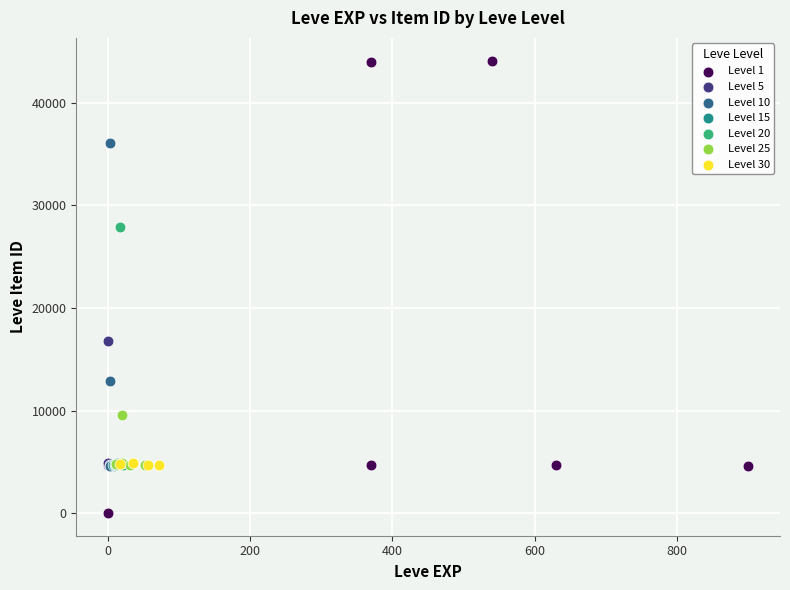

Which series contains the highest Y value?

Level 1